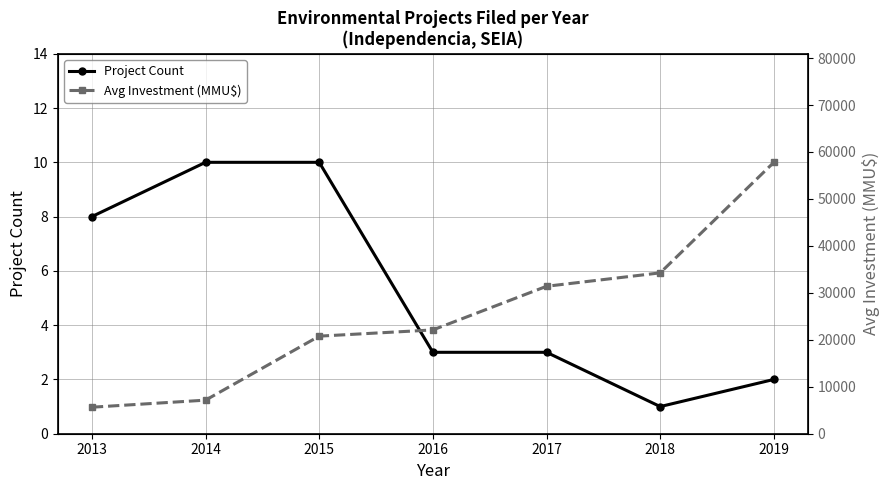

Reading left to right, transcribe all the data shown in this chart.

Project Count: 2013=8.0	2014=10.0	2015=10.0	2016=3.0	2017=3.0	2018=1.0	2019=2.0
Avg Investment (MMU$): 2013=5643.8	2014=7150.8	2015=20781.2	2016=22104.7	2017=31400.0	2018=34260.0	2019=57802.5